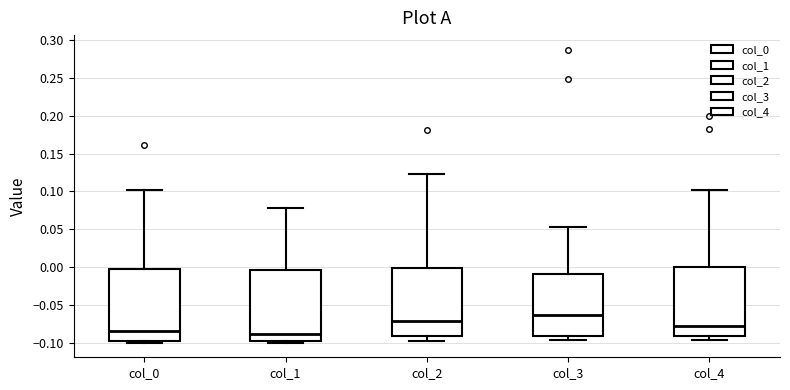

Where is the lower edge of the box for col_0 on the y-axis? The values are not printed on the chart, so give them approximately, as read against the axis.

-0.100